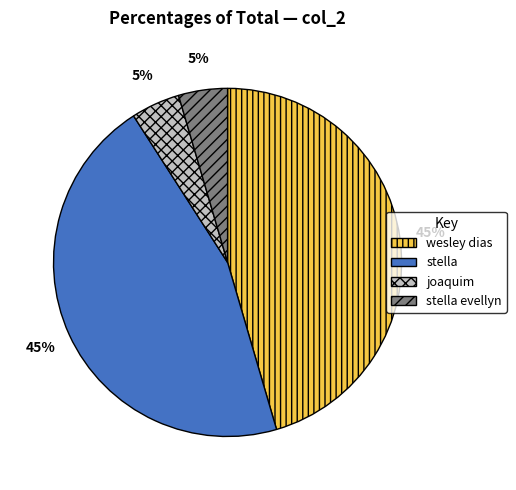

How many segments does this pie chart have?

4